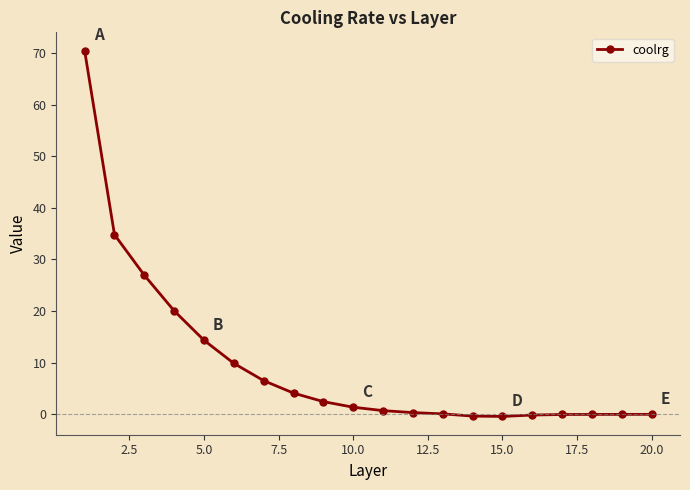

What is the greatest value displayed?

70.5